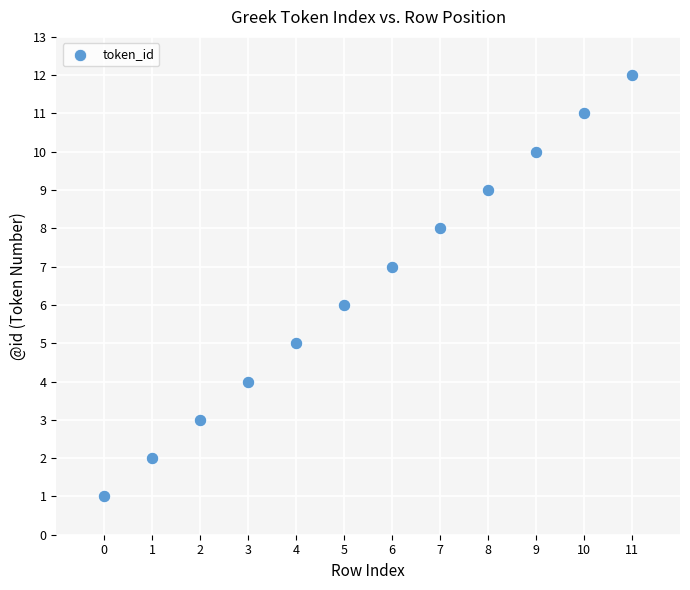

What is the range of Y values (max minus min)?

11